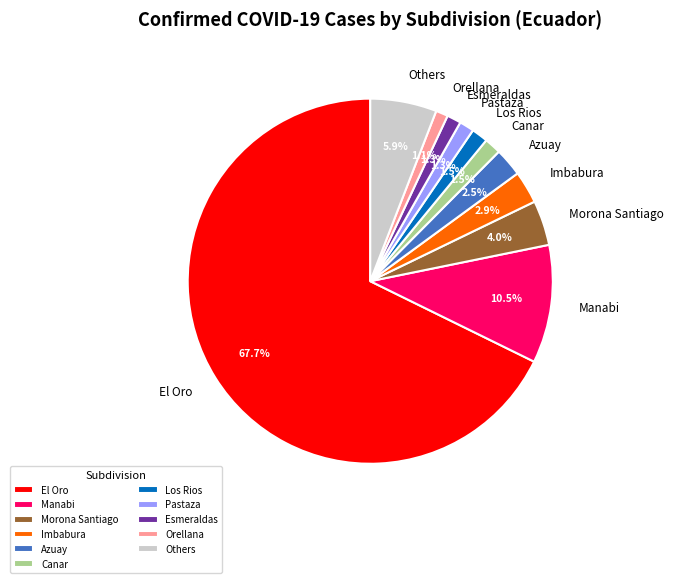

What is the total percentage of Azuay and Others?

8.4%